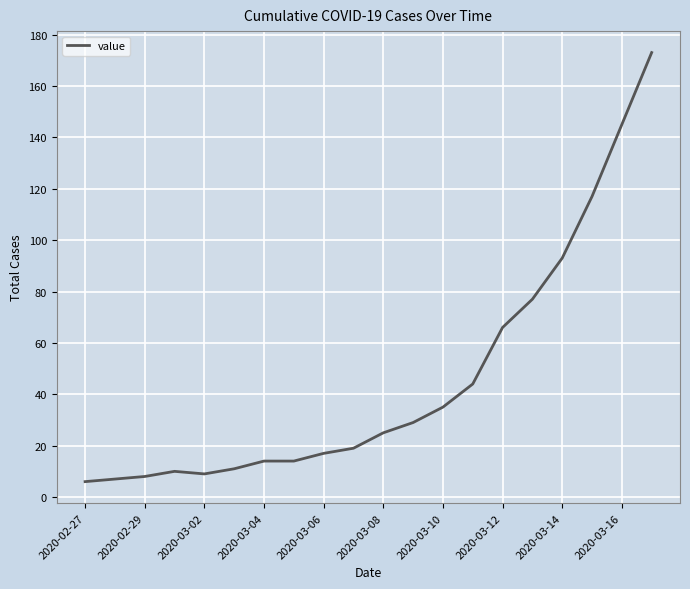

What is the greatest value displayed?

173